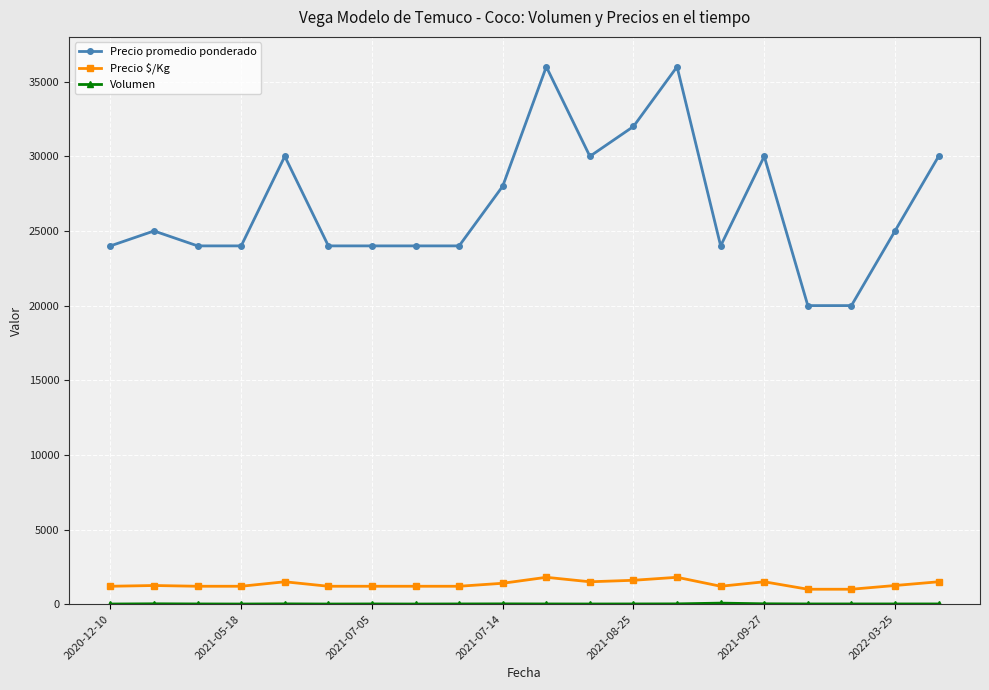

What is the greatest value displayed?

36000